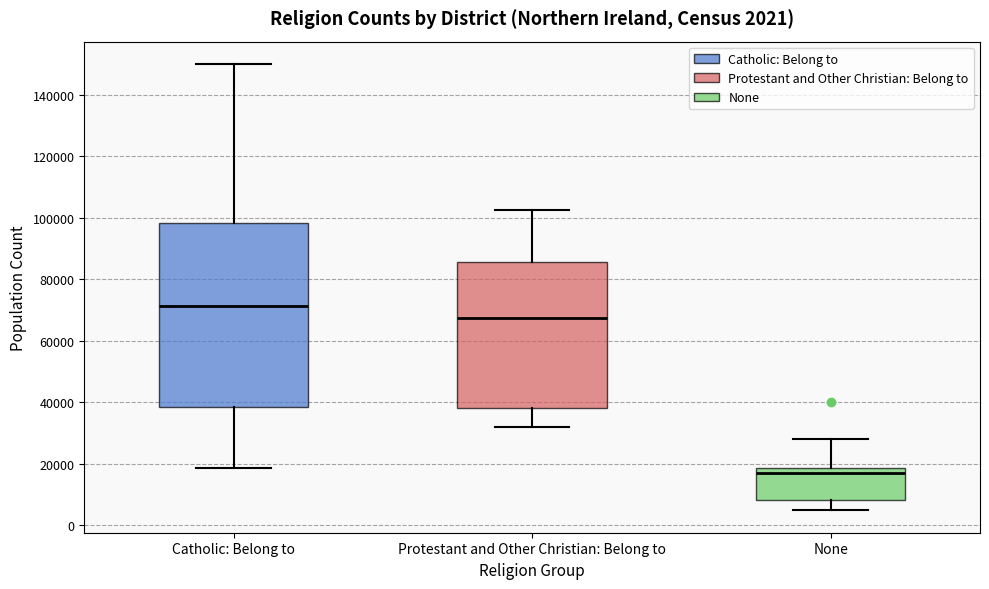

Which box's median line is the lowest?

None